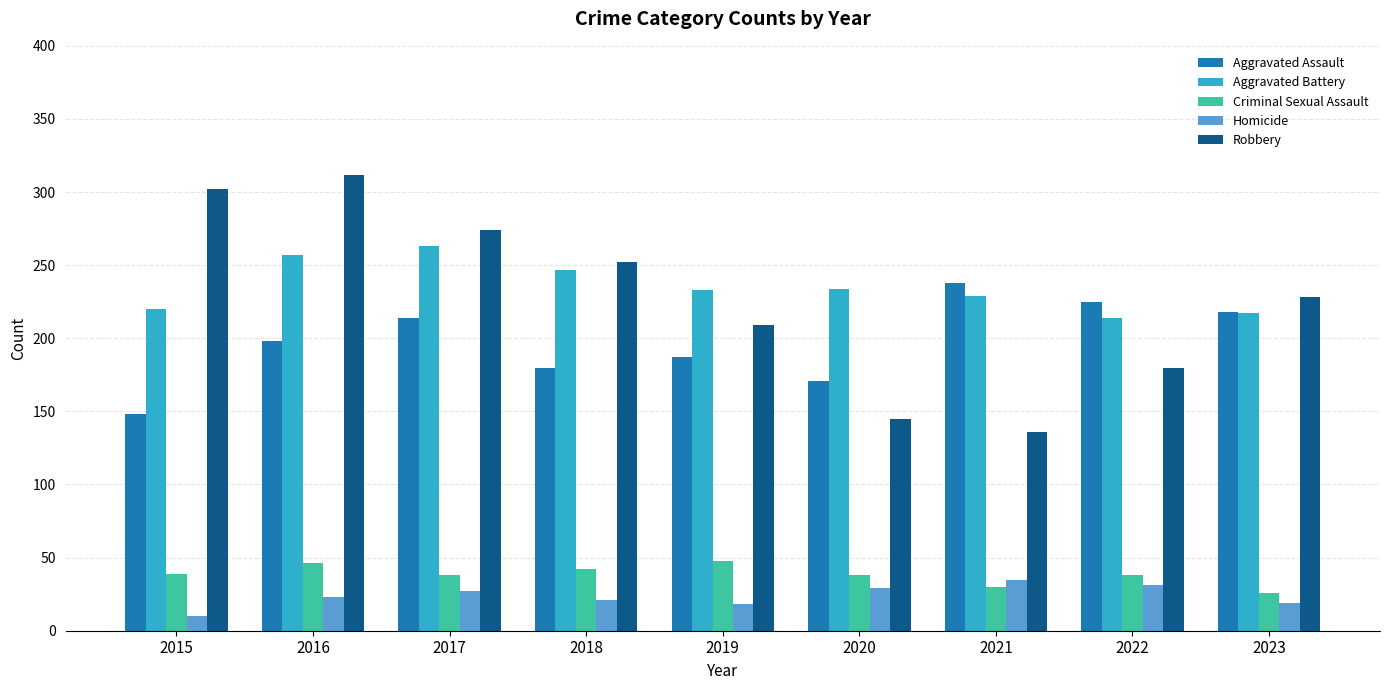

How many groups of bars are there?

9